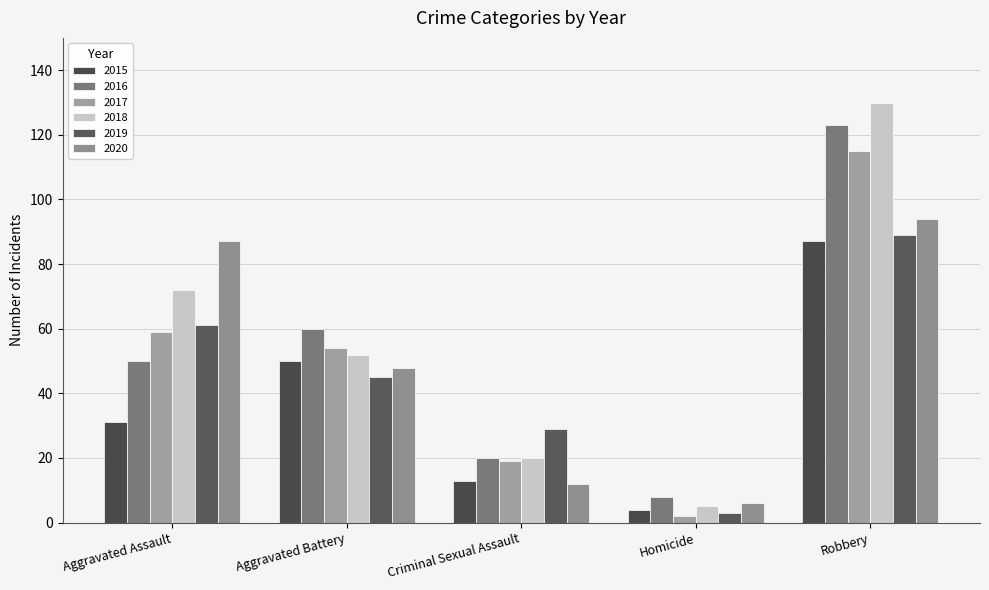

What position from the right is Robbery?

1